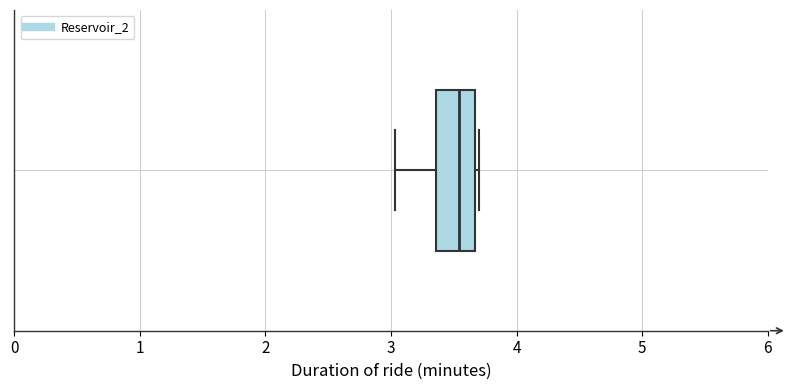

Where does the left whisker of the box end on the x-axis? The values are not printed on the chart, so give them approximately, as read against the axis.

3.0